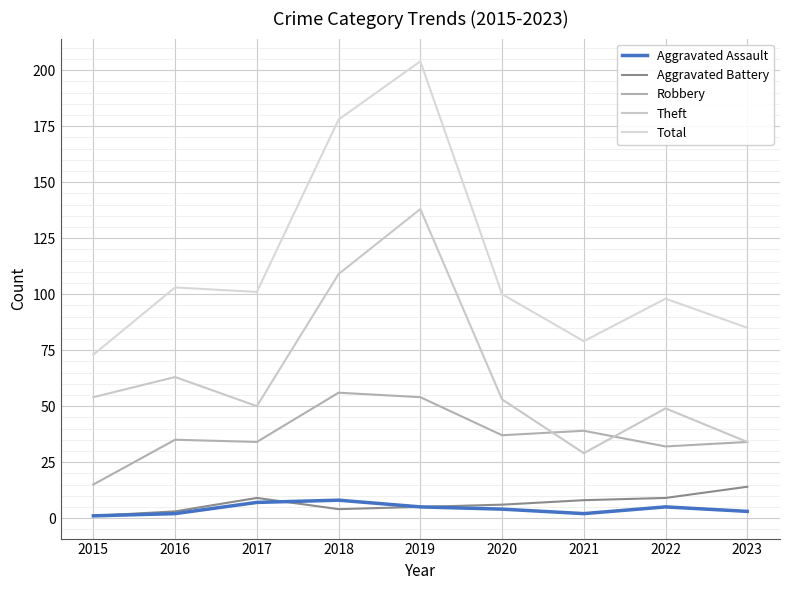

Reading left to right, transcribe all the data shown in this chart.

Aggravated Assault: 2015=1	2016=2	2017=7	2018=8	2019=5	2020=4	2021=2	2022=5	2023=3
Aggravated Battery: 2015=1	2016=3	2017=9	2018=4	2019=5	2020=6	2021=8	2022=9	2023=14
Robbery: 2015=15	2016=35	2017=34	2018=56	2019=54	2020=37	2021=39	2022=32	2023=34
Theft: 2015=54	2016=63	2017=50	2018=109	2019=138	2020=53	2021=29	2022=49	2023=34
Total: 2015=73	2016=103	2017=101	2018=178	2019=204	2020=100	2021=79	2022=98	2023=85